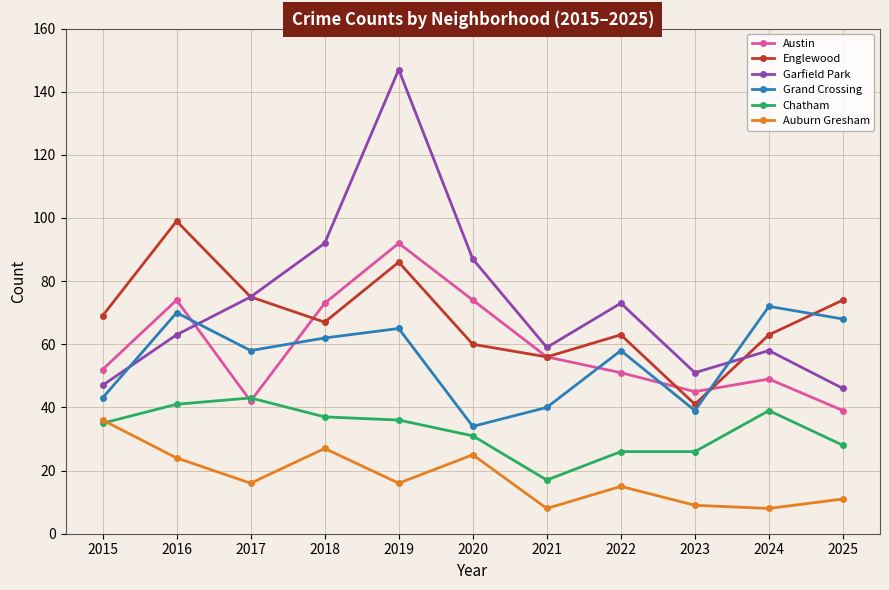

At 2019, list the series in order from largest to smallest.

Garfield Park, Austin, Englewood, Grand Crossing, Chatham, Auburn Gresham